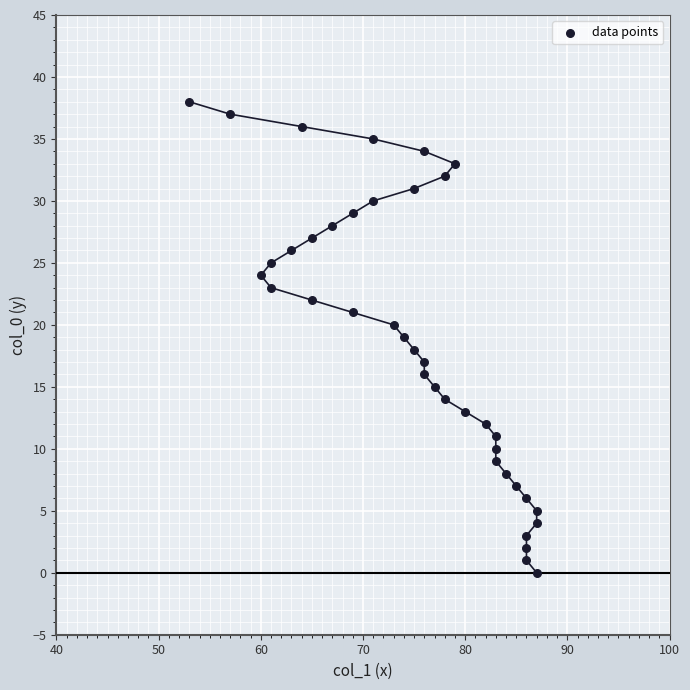

What is the range of Y values (max minus min)?

38